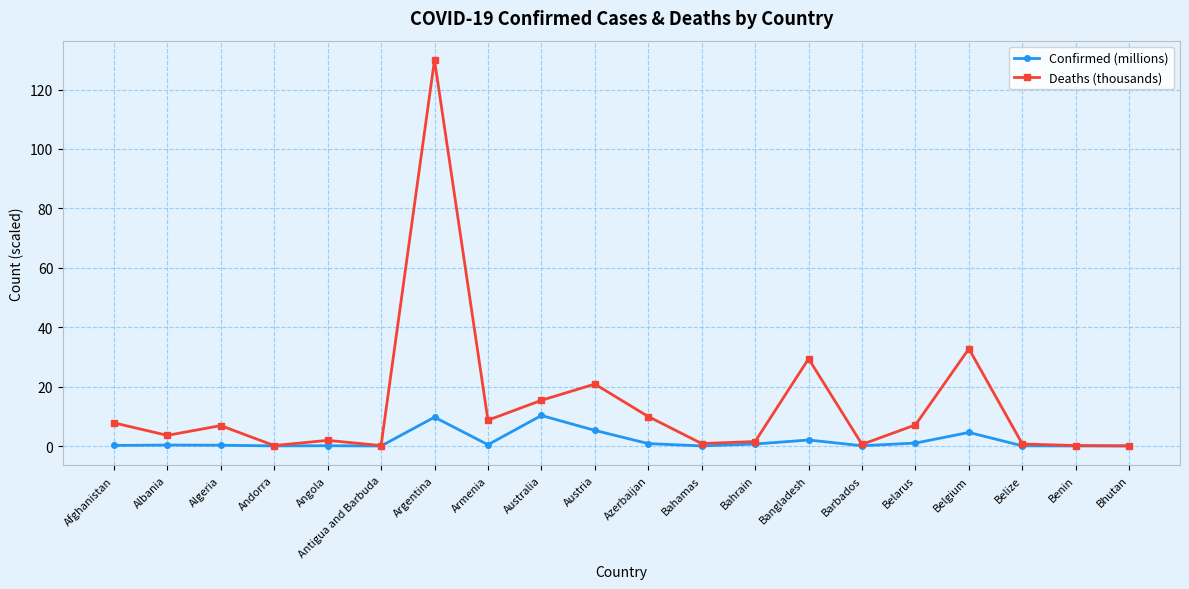

What is the label of the 15th point from the left?

Barbados